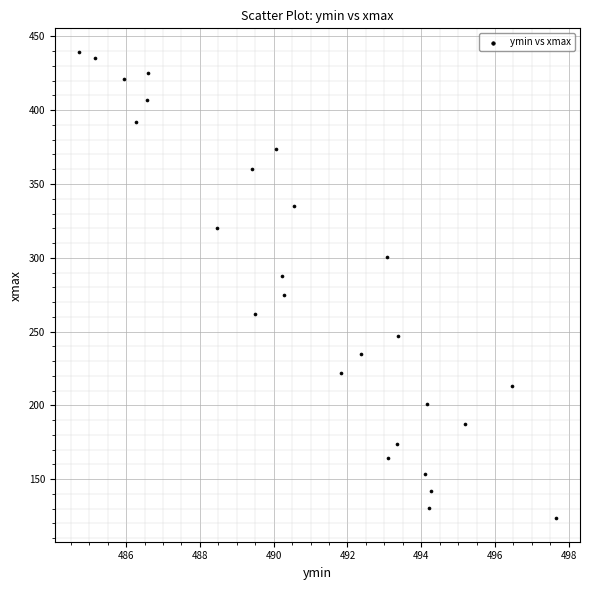

What is the range of Y values (max minus min)?

316.3